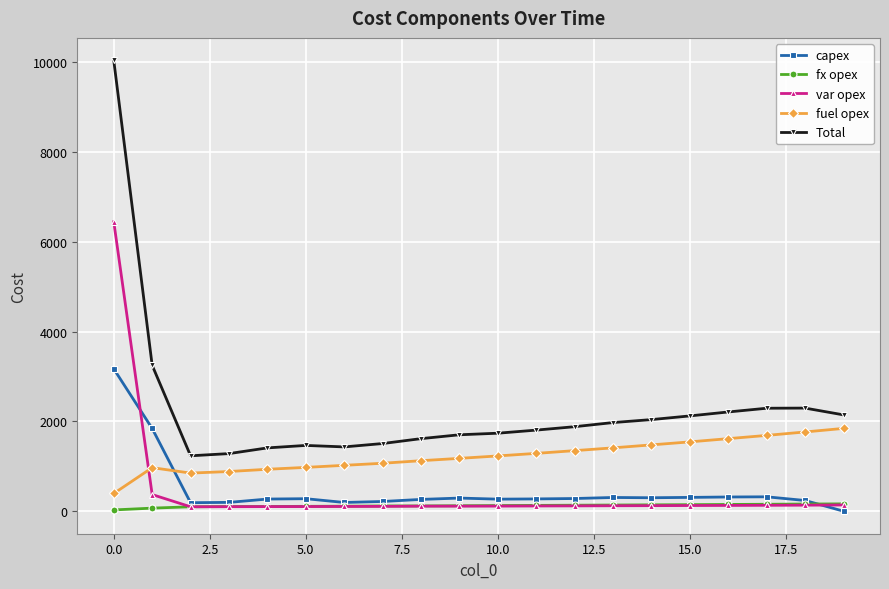

What is the average value of the Total series?

2271